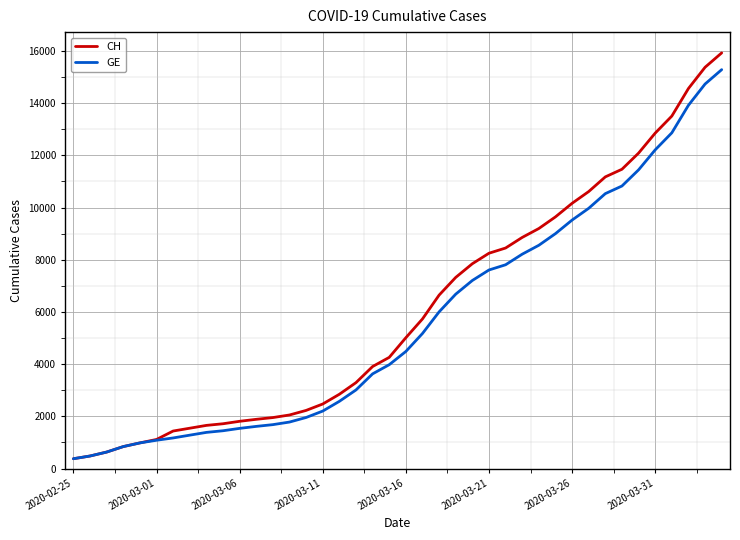

What is the highest value of the CH series?

15926